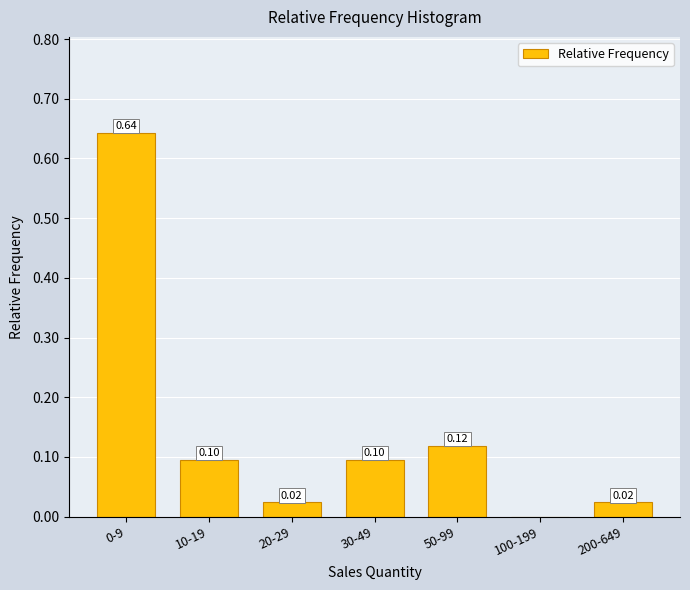

What is the sum of the values at 0-9 and 20-29?

0.7